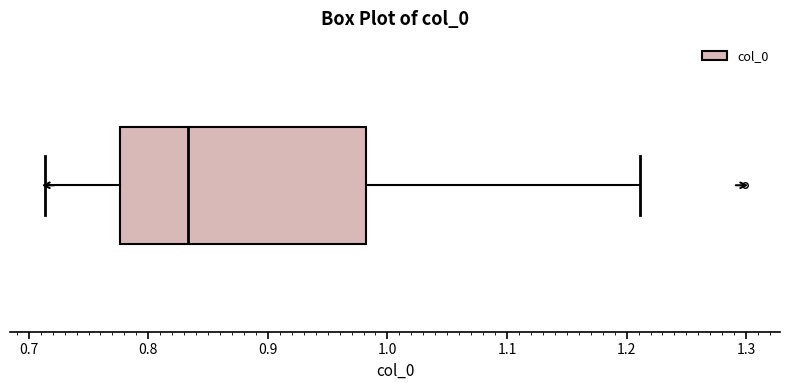

Transcribe this box plot: give where the median line is, the range the box spans, and where the two whiskers end, as read against the x-axis. The values are not printed on the chart, so give them approximately, as read against the axis.

median 0.83, box 0.78 to 0.98, whiskers 0.71 to 1.21